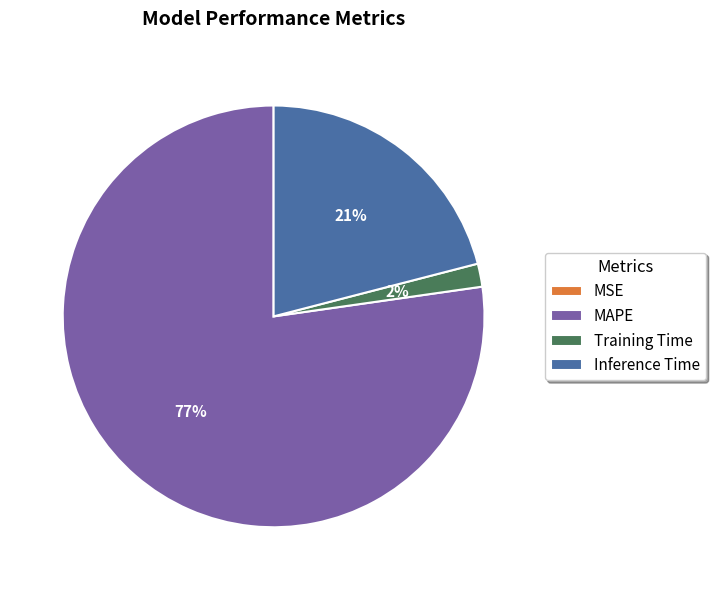

Which category has the biggest portion of the pie?

MAPE